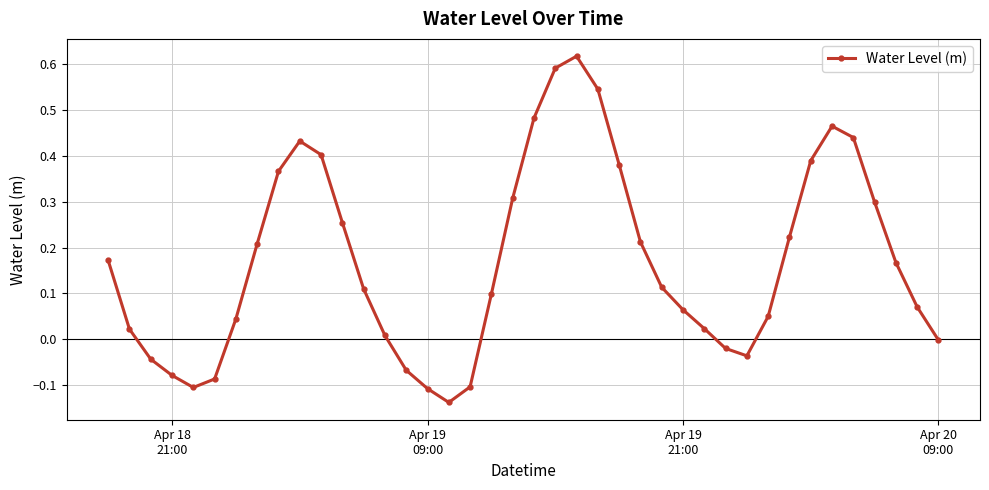

Count the number of data series in this chart.

1